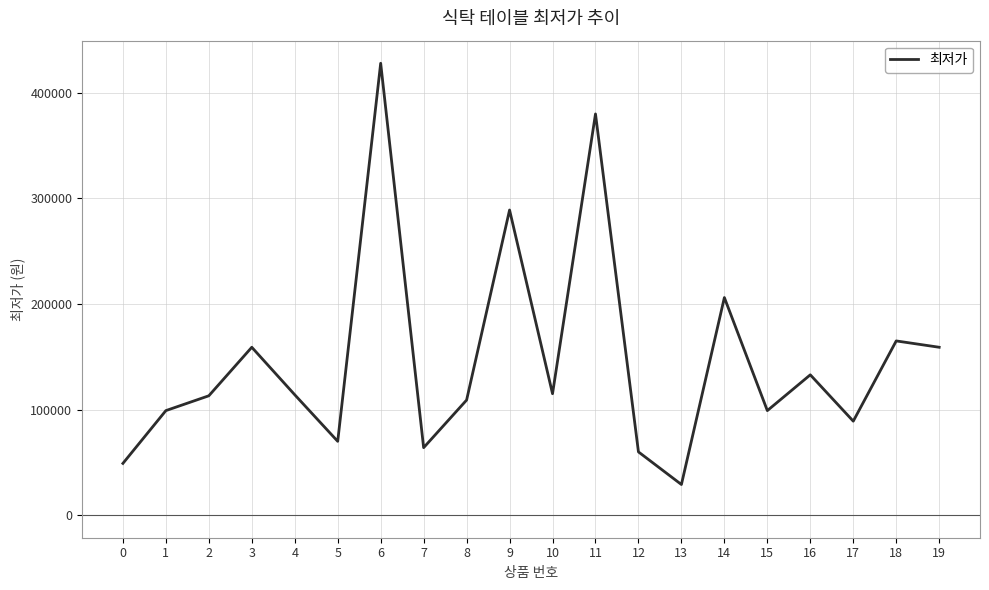

What is the maximum value shown in the chart?

428000